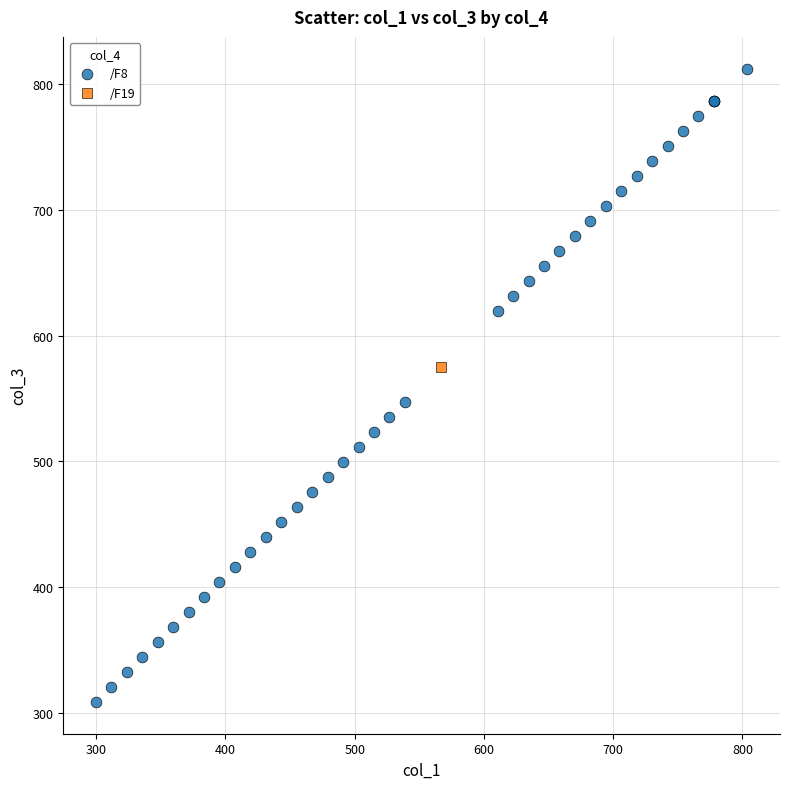

What are all the series names shown in the legend?

/F8, /F19